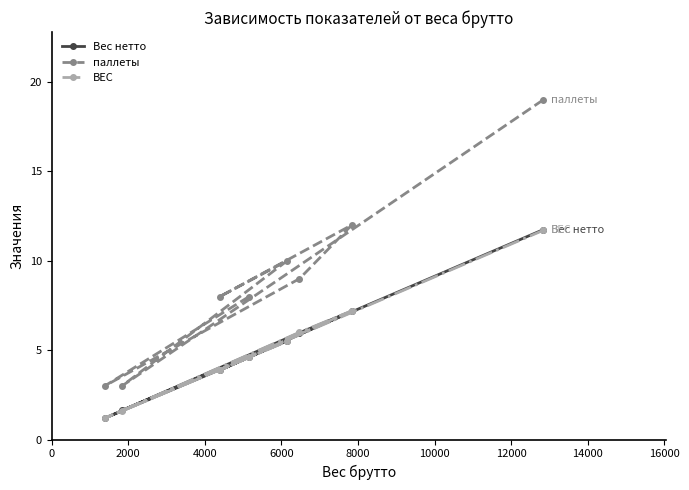

What is the lowest value of the Вес нетто series?

1.2